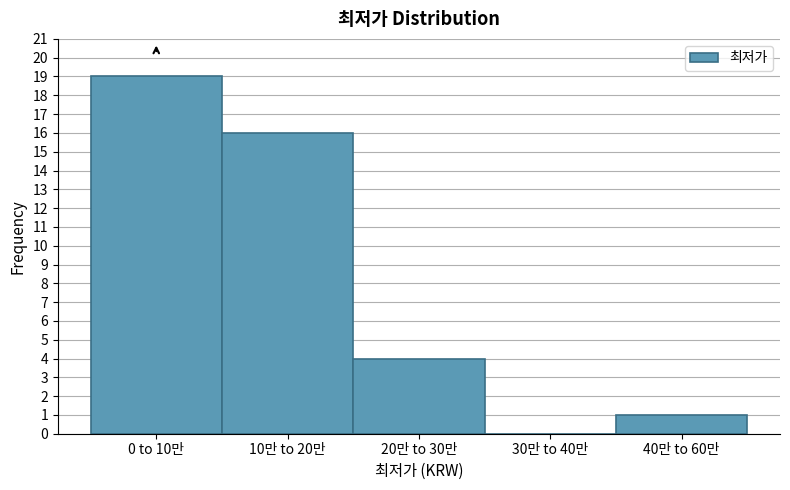

Reading left to right, what are all the values shown in this chart?

0 to 10만=19	10만 to 20만=16	20만 to 30만=4	30만 to 40만=0	40만 to 60만=1